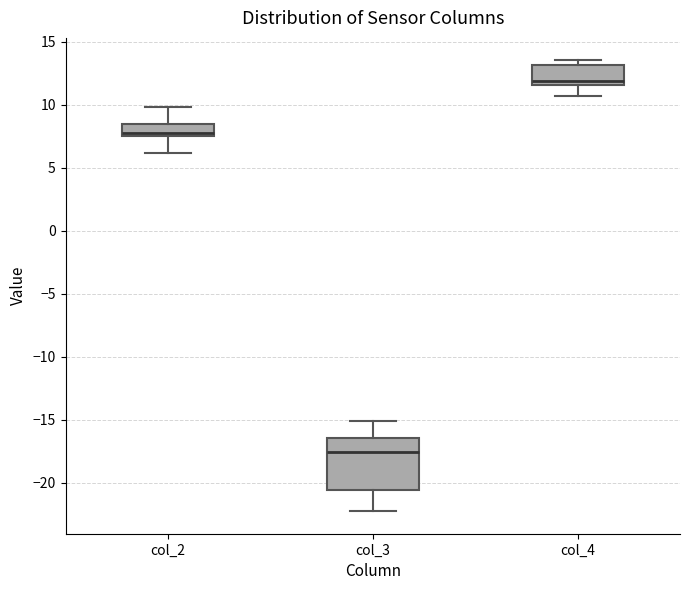

Reading left to right, transcribe this box plot: for each box, give where its median line is, the range the box spans, and where its two whiskers end, as read against the y-axis. The values are not printed on the chart, so give them approximately, as read against the axis.

col_2: median 7.5 (just above the box's lower edge), box 7.5 to 8.5, whiskers 6.0 to 10.0
col_3: median -17.5, box -20.5 to -16.5, whiskers -22.0 to -15.0
col_4: median 12.0, box 11.5 to 13.0, whiskers 10.5 to 13.5